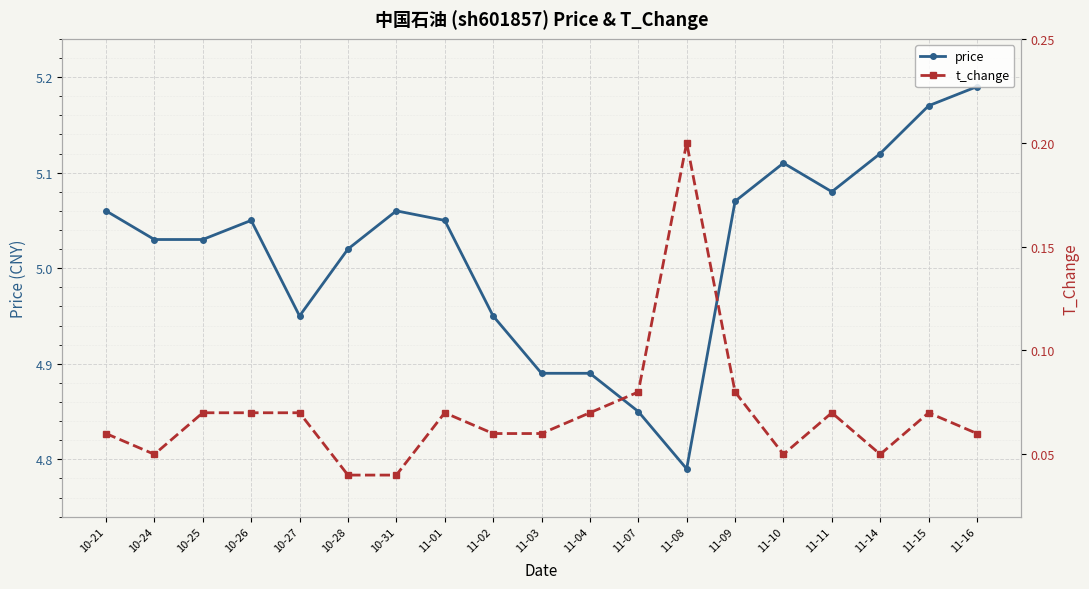

Between 11-02 and 10-26, which is larger?

10-26